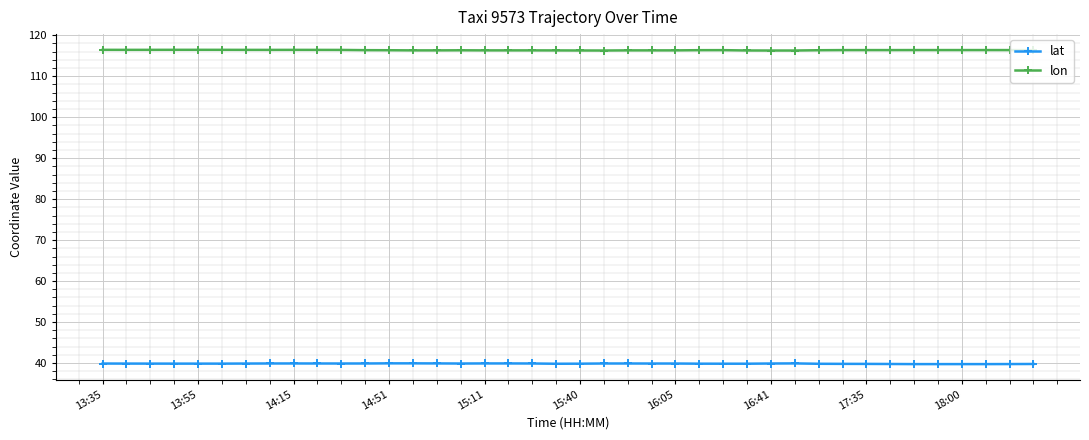

What is the smallest value displayed?

39.7